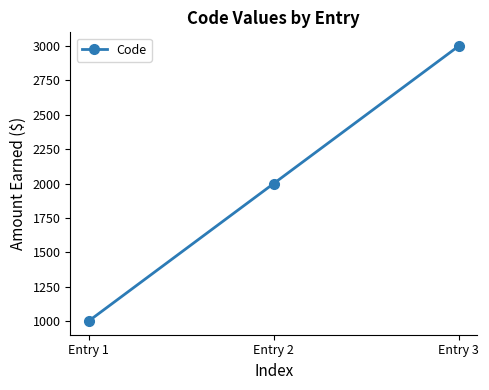

What is the difference between the maximum and minimum values?

2000